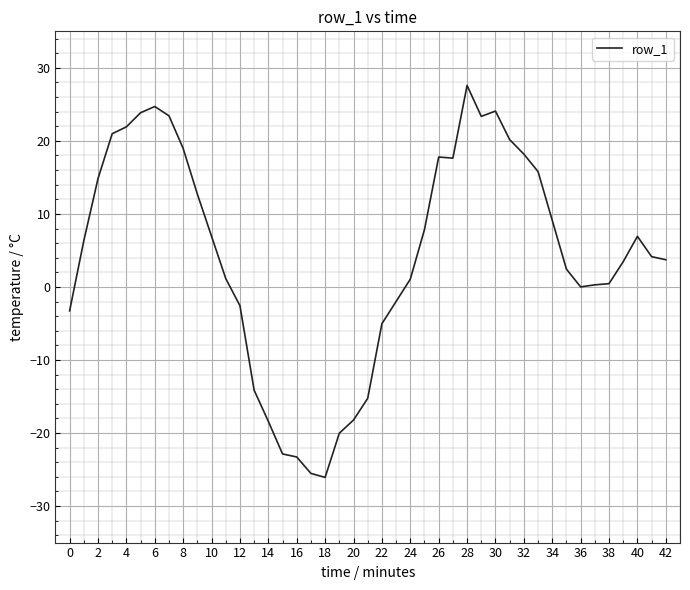

What is the maximum value shown in the chart?

27.6